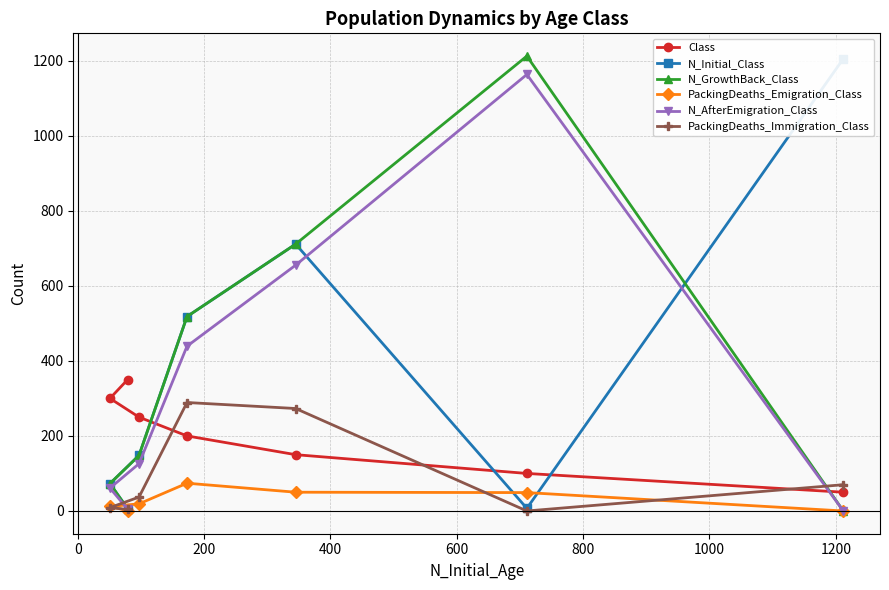

What is the value of the N_GrowthBack_Class point at the 7th from the left?

0